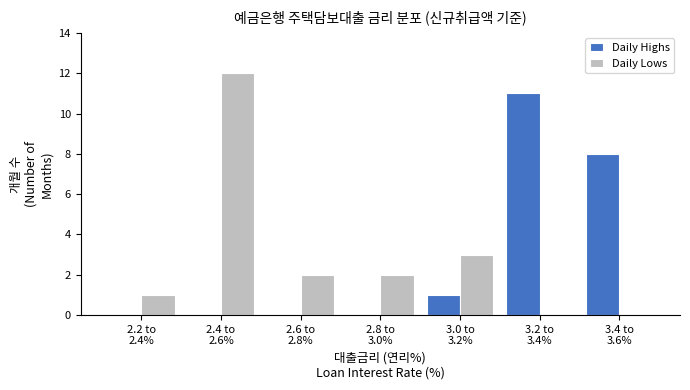

What is the highest value of the Daily Highs series?

11